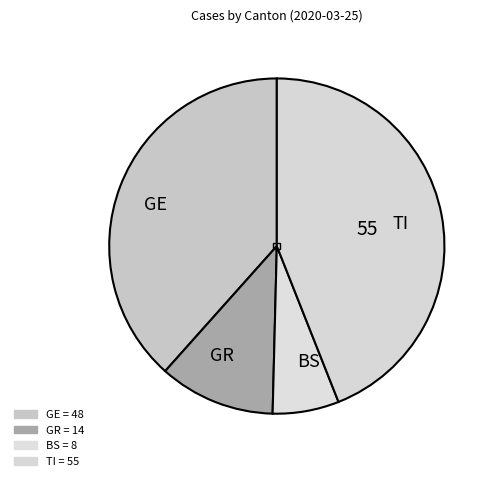

Rank the categories by value from lowest to highest.

BS, GR, GE, TI